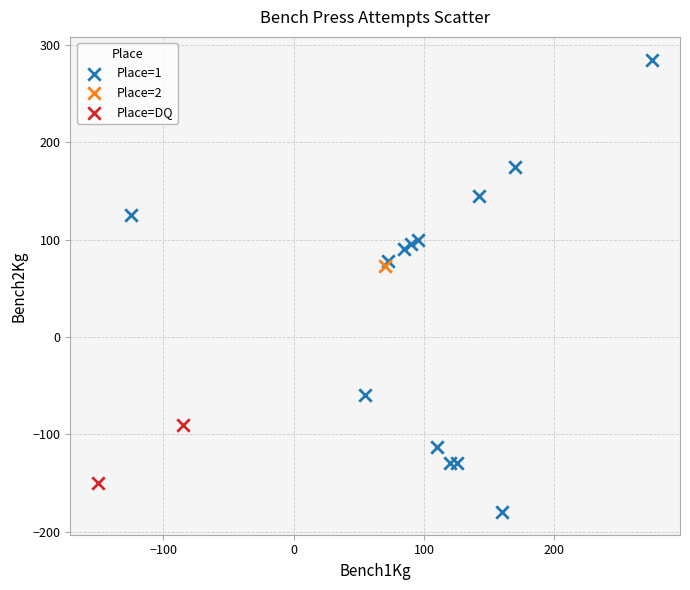

Which series contains the highest Y value?

Place=1